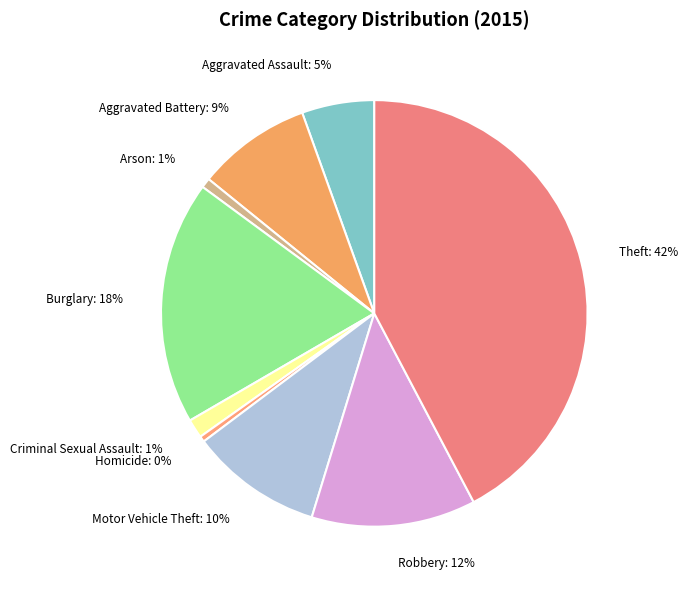

To the nearest percent, what portion does Motor Vehicle Theft represent?

10%